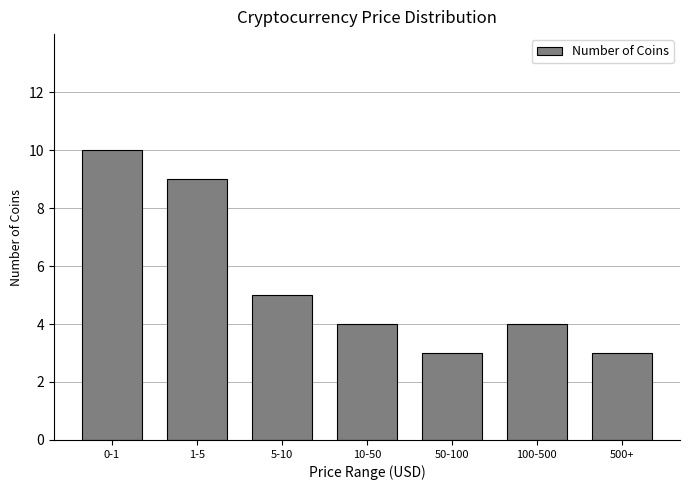

Reading left to right, extract all data points from this chart.

0-1=10	1-5=9	5-10=5	10-50=4	50-100=3	100-500=4	500+=3